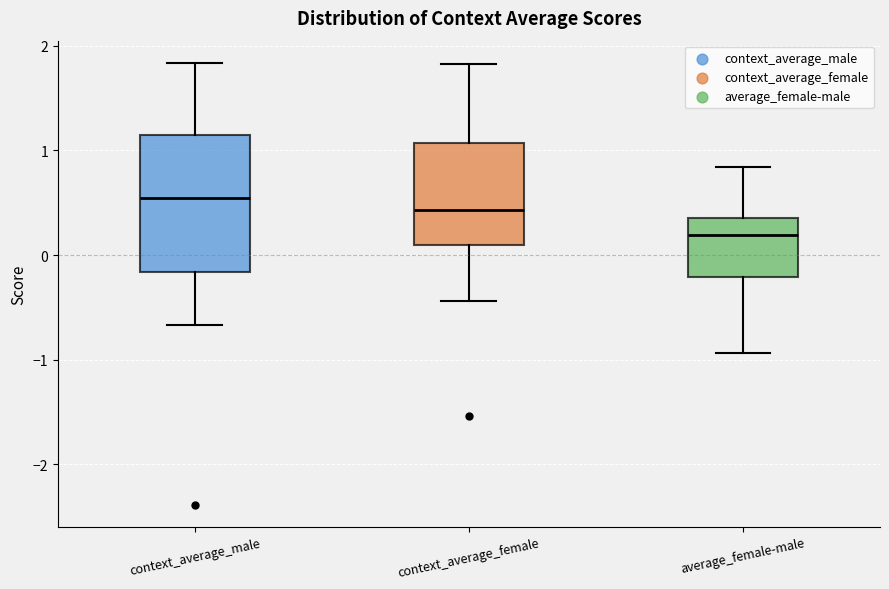

Reading left to right, transcribe this box plot: for each box, give where its median line is, the range the box spans, and where its two whiskers end, as read against the y-axis. The values are not printed on the chart, so give them approximately, as read against the axis.

context_average_male: median 0.5, box -0.2 to 1.1, whiskers -0.7 to 1.8
context_average_female: median 0.4, box 0.1 to 1.1, whiskers -0.4 to 1.8
average_female-male: median 0.2, box -0.2 to 0.3, whiskers -0.9 to 0.8